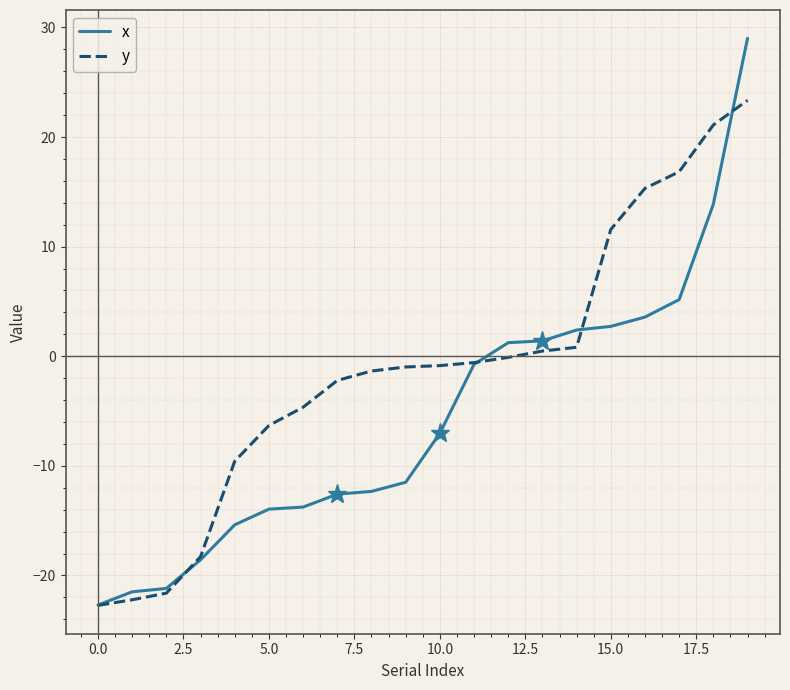

Which series has the widest spread of values?

x